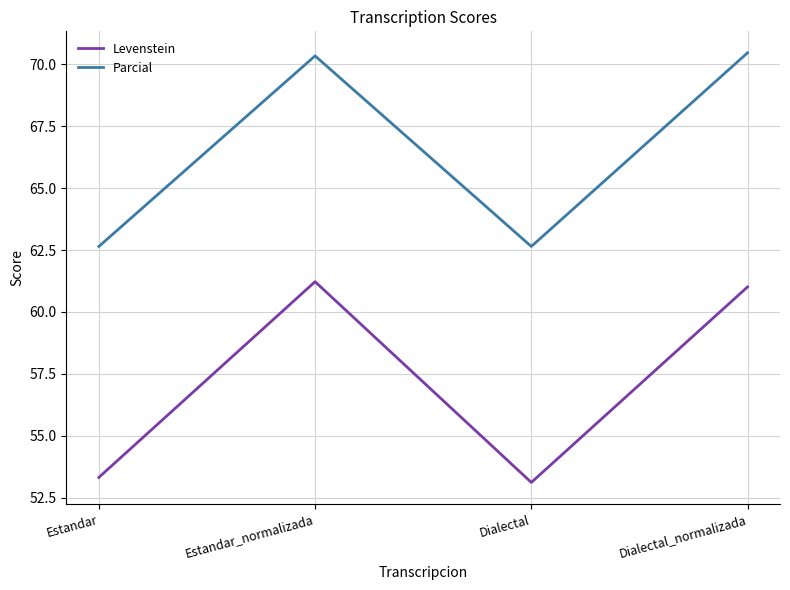

What is the approximate value of Levenstein at Dialectal_normalizada?

61.0